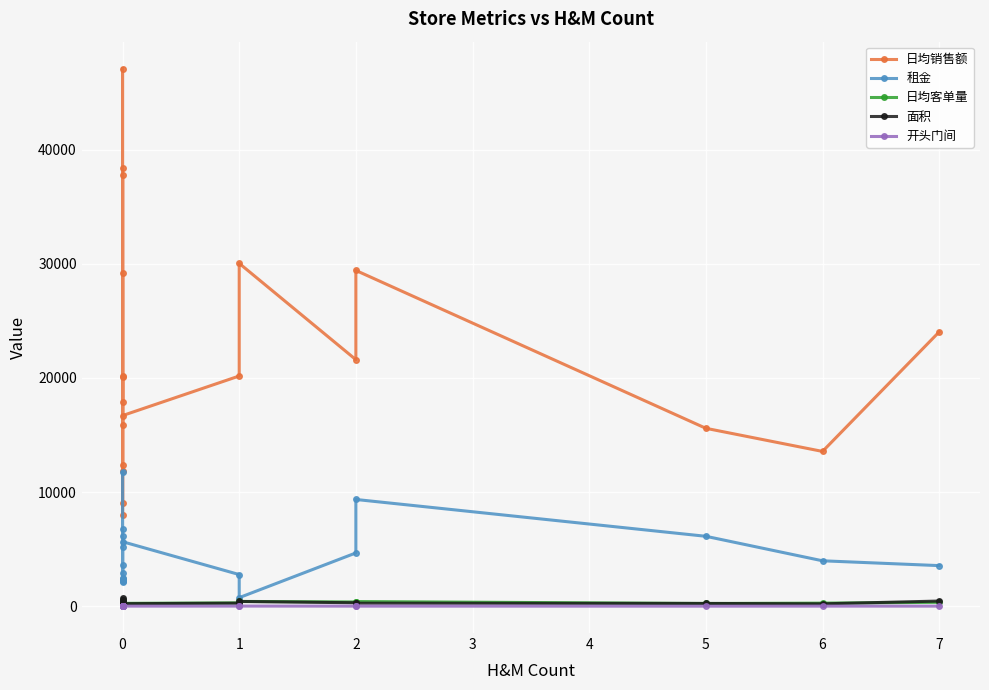

Reading left to right, transcribe all the data shown in this chart.

日均销售额: 11872.8	20098.9	9055.5	37768.6	17918.5	20142.4	29175.9	15895.5	47111.2	12338.5	38393.4	7986.3	16703.8	20171.0	30041.3	21601.8	29421.2	15588.0	13561.7	24034.8
租金: 2339.4	3600.0	2220.8	2364.0	6121.2	5178.6	2451.0	6780.0	2111.4	2231.7	2886.4	11729.2	5650.0	2771.9	748.8	4666.7	9351.5	6125.0	3978.1	3555.6
日均客单量: 173.0	315.0	147.0	457.0	256.0	317.0	469.0	268.0	548.0	153.0	472.0	147.0	248.0	289.0	418.0	369.0	407.0	237.0	267.0	341.0
面积: 274.0	258.0	231.0	533.0	165.0	224.0	153.0	150.0	682.0	410.0	273.0	179.0	220.0	263.0	414.0	300.0	264.0	240.0	205.0	450.0
开头门间: 7.0	20.0	5.4	7.5	7.0	5.2	6.2	6.6	17.0	14.7	4.0	6.0	7.4	9.2	11.2	7.0	6.1	4.1	7.6	7.0